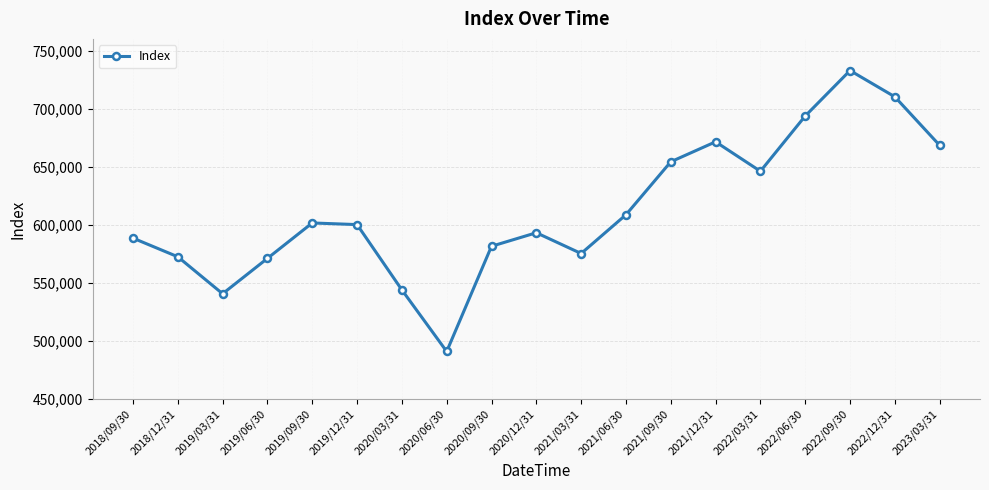

How many values are below 600183?

9